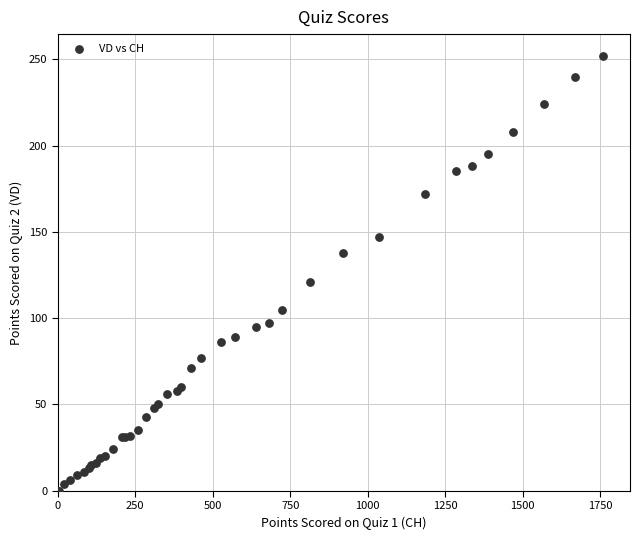

What Y value in the scatter plot is closest to 126?

121